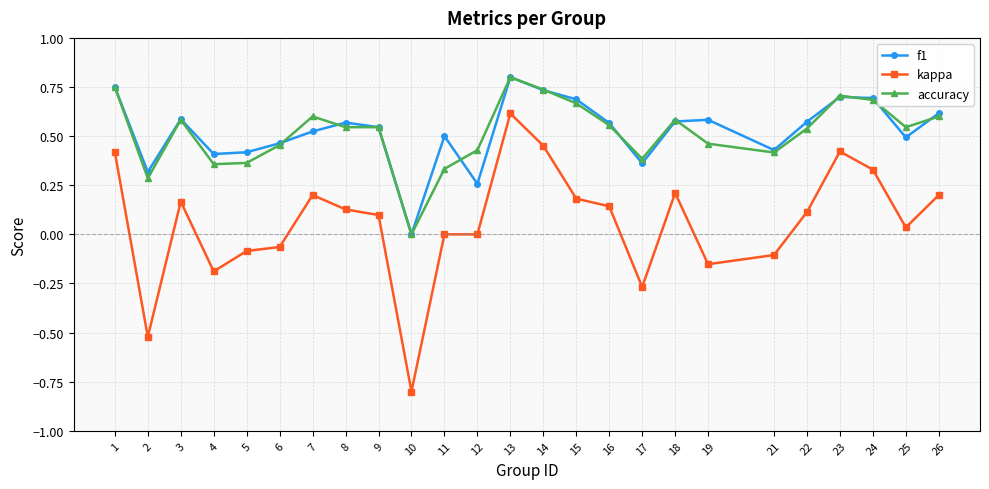

How many data points in accuracy are above 0?

24